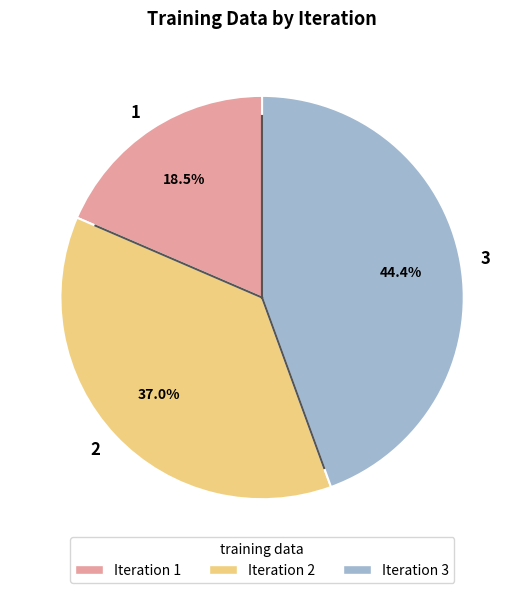

What is the largest slice in the pie chart?

3